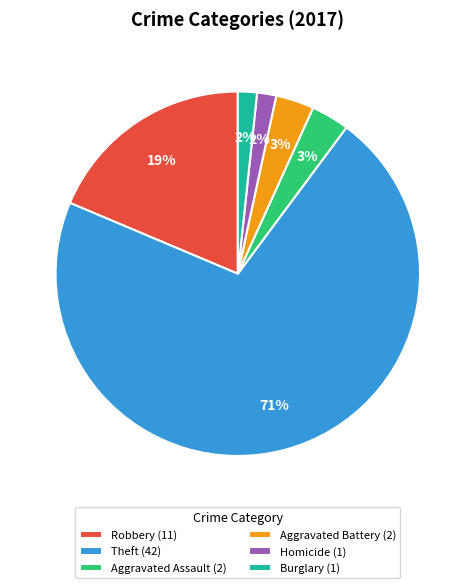

Combined, do Aggravated Assault (2) and Burglary (1) account for over 50%?

No